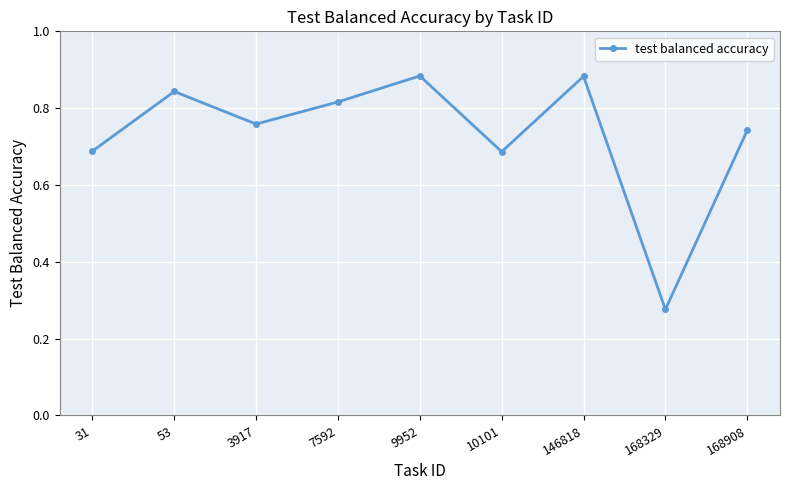

Which category has the lowest value across all series?

168329